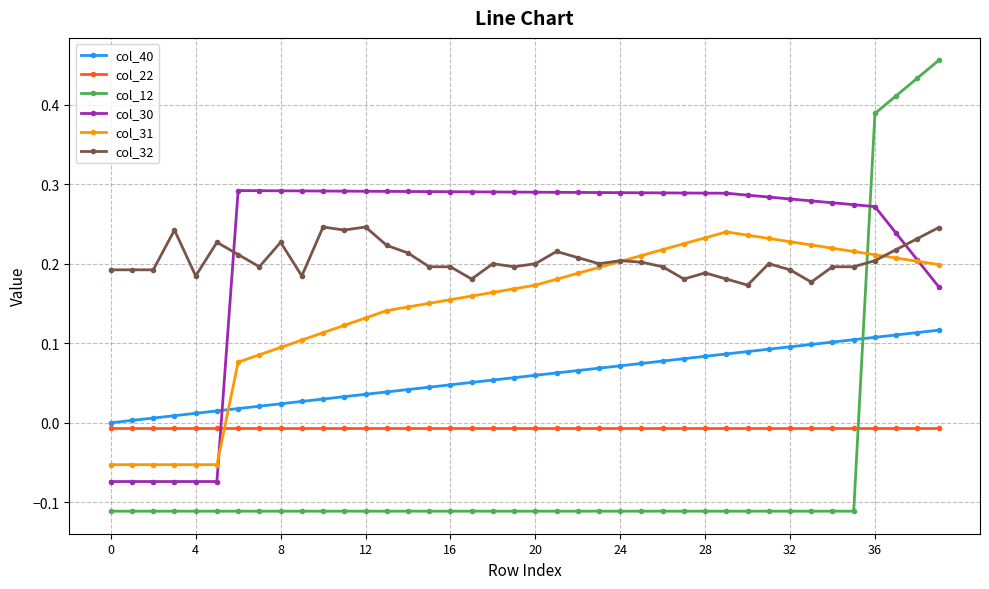

True or false: col_22 and col_12 intersect in this chart.

True